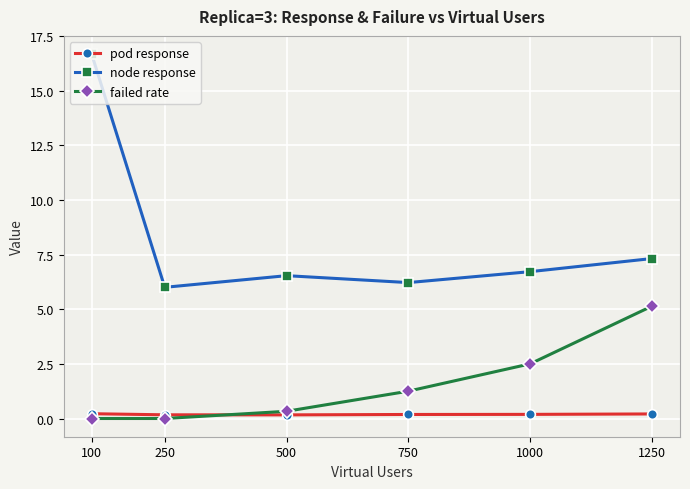

The node response series shows 10.1 at 750. True or false?

False